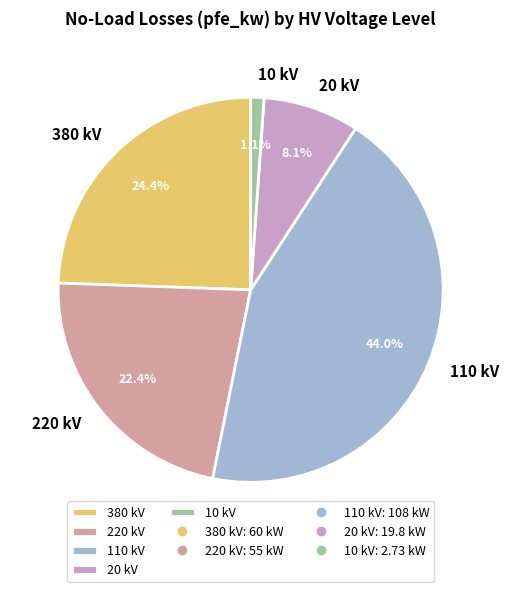

Is there any slice that represents more than half of the pie?

No